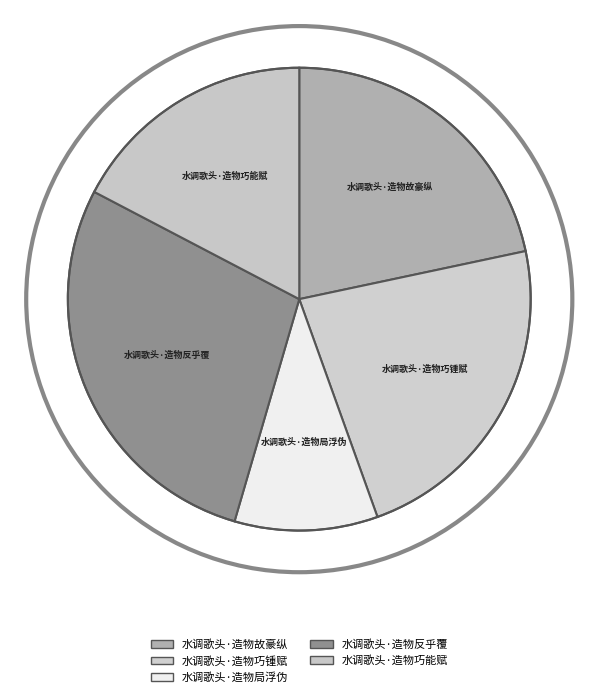

Do 水调歌头·造物巧能赋 and 水调歌头·造物局浮伪 together represent more than half of the pie?

No